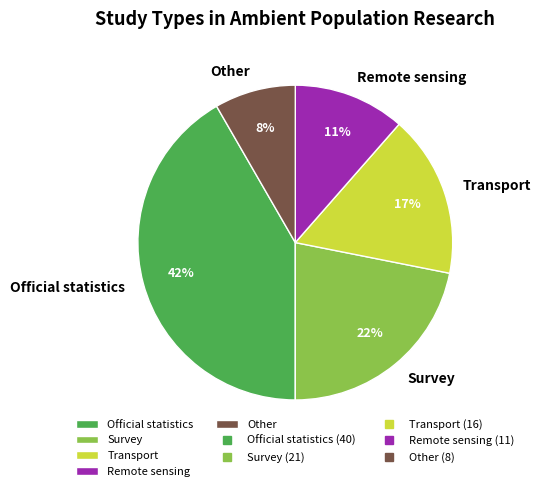

Is it true that Transport is 26% of the pie?

False